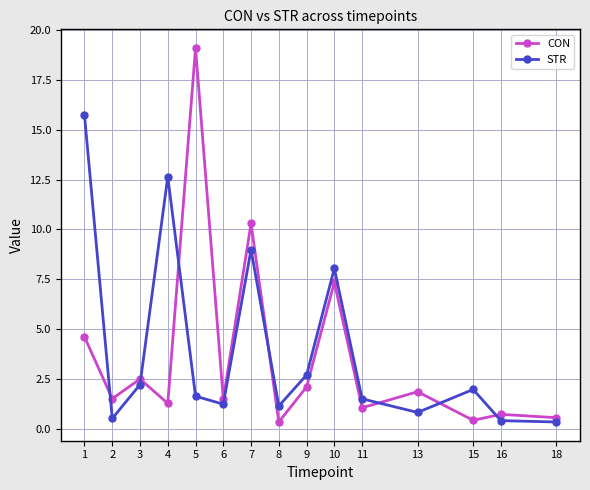

Where do CON and STR first cross each other?

1 and 2